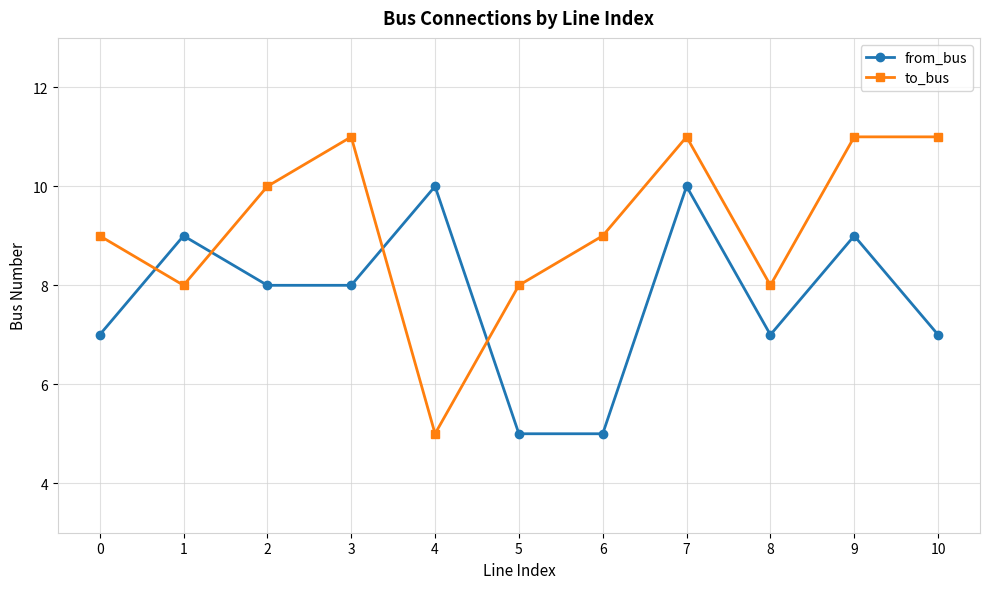

What is the difference between the from_bus values at 2 and 4?

2